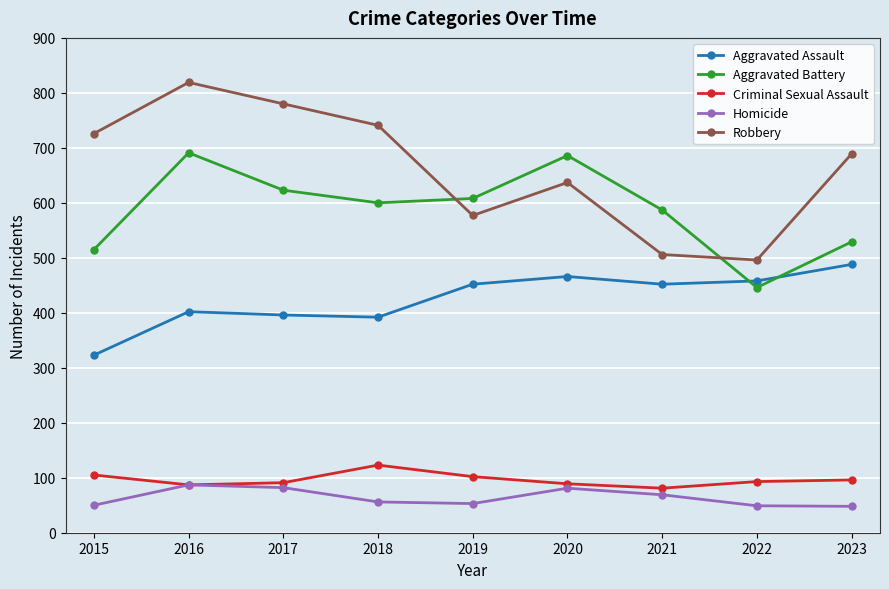

Which series has the largest range (max minus min)?

Robbery